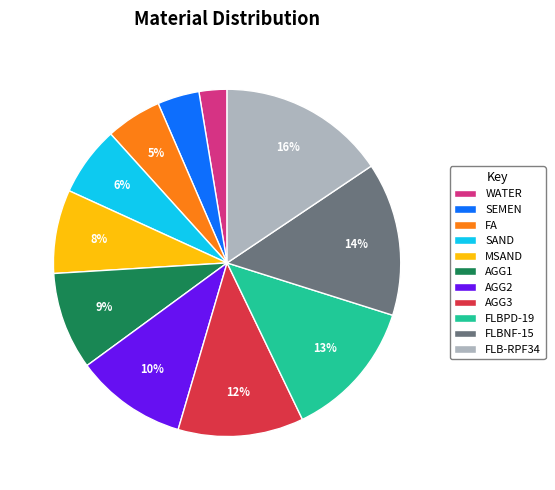

Count the number of slices in the pie.

11